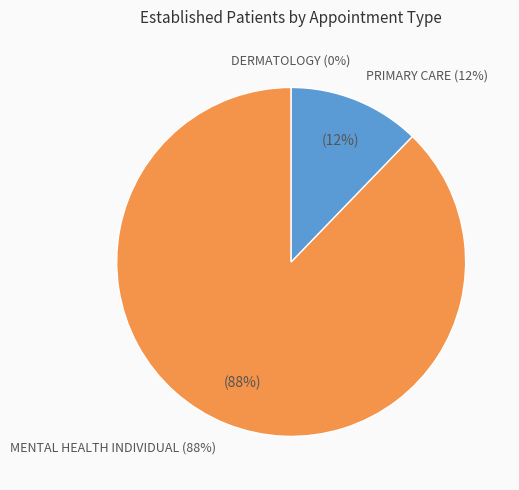

How many segments does this pie chart have?

3